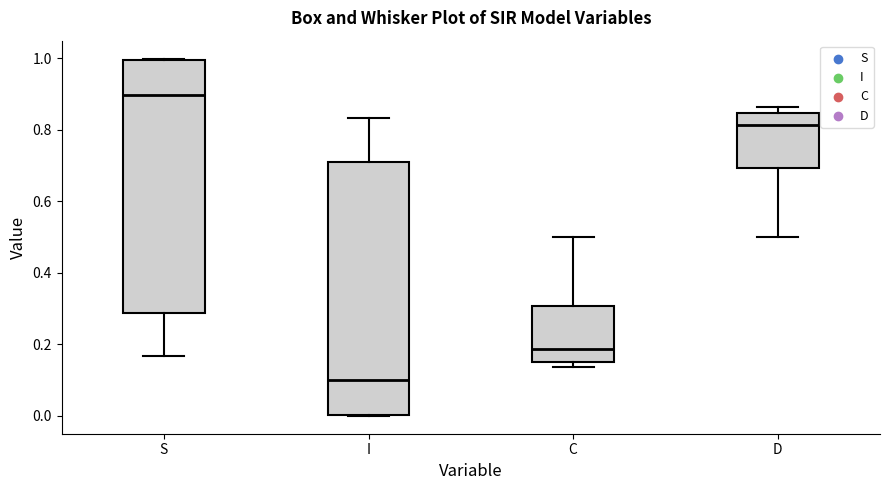

Reading left to right, read every box against the y-axis: the position of its median line, the range the box covers, and the ends of its whiskers. The values are not printed on the chart, so give them approximately, as read against the axis.

S: median 0.90, box 0.28 to 1.00, whiskers 0.16 to 1.00
I: median 0.10, box 0.00 to 0.72, whiskers 0.00 to 0.84
C: median 0.18, box 0.16 to 0.30, whiskers 0.14 to 0.50
D: median 0.82, box 0.70 to 0.84, whiskers 0.50 to 0.86